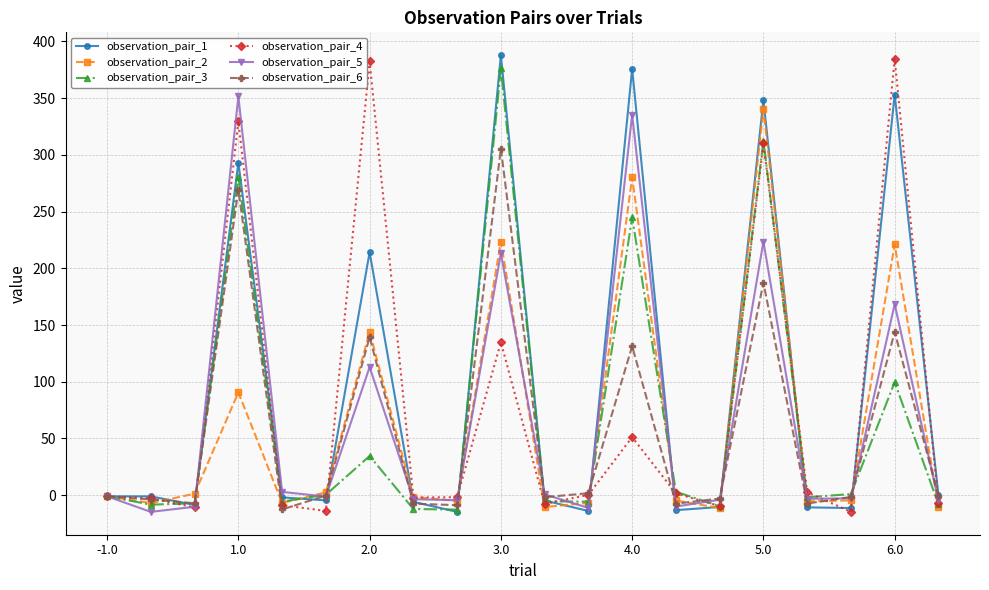

What is the difference between the second highest and second lowest values in the observation_pair_1 series?

389.6